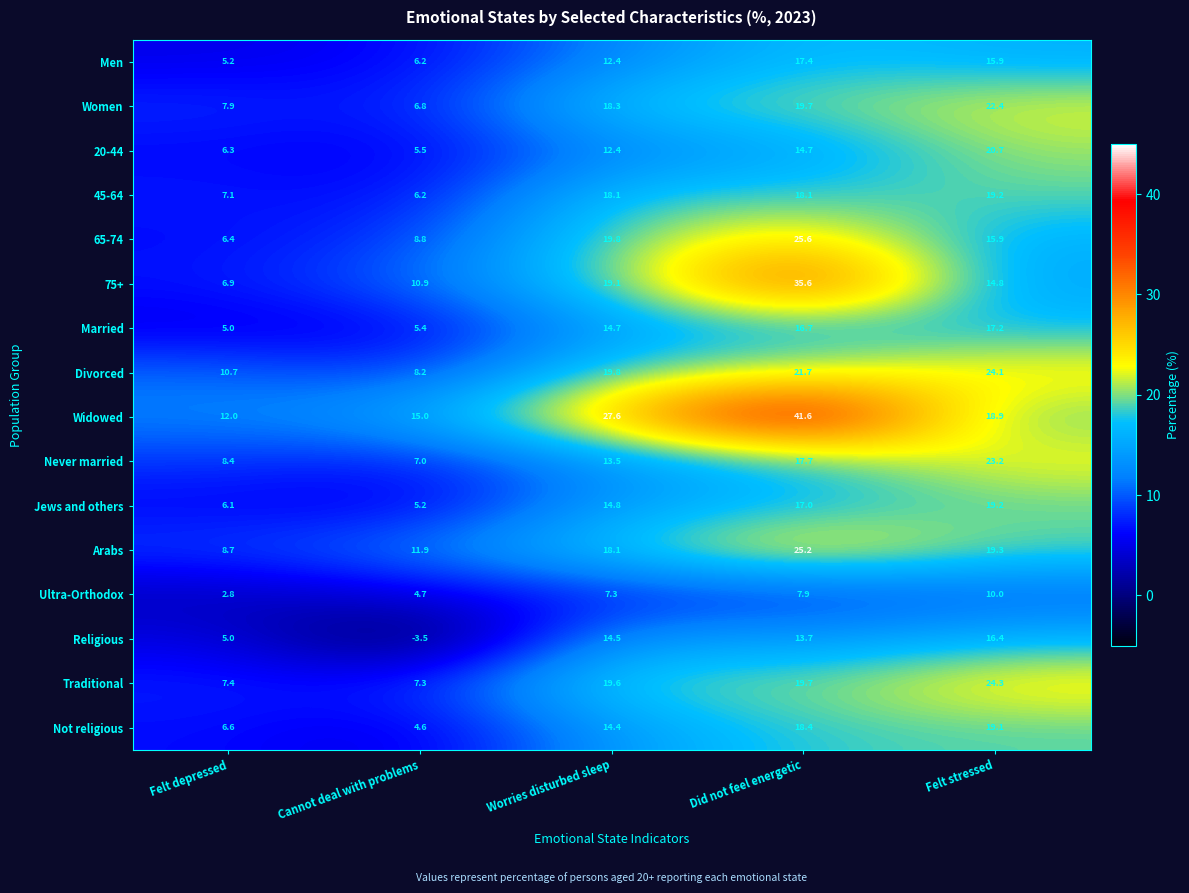

What is the difference between the Women values at Did not feel energetic and Felt stressed?

2.7